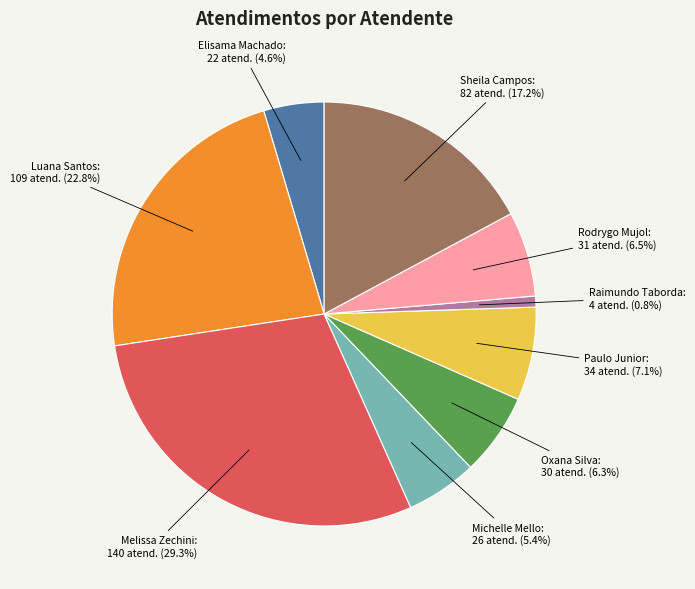

Count the number of slices in the pie.

9